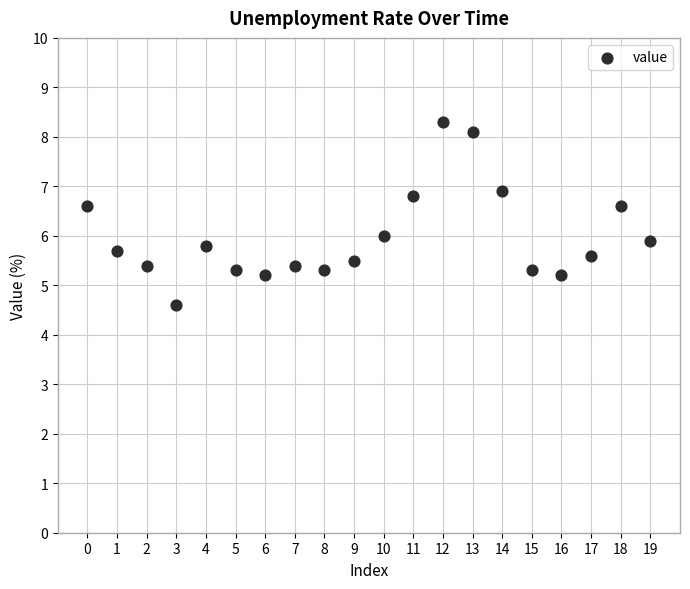

What is the range of Y values (max minus min)?

3.7